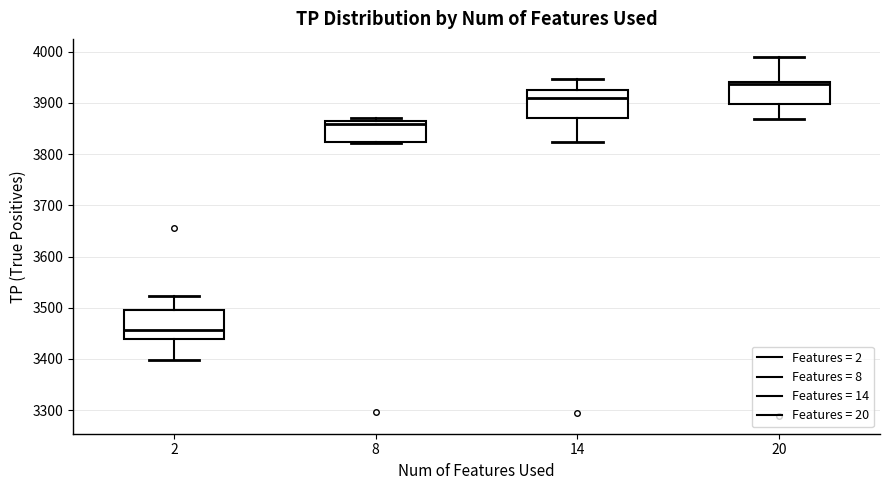

Where is the lower edge of the box at x = 20 on the y-axis? The values are not printed on the chart, so give them approximately, as read against the axis.

3900